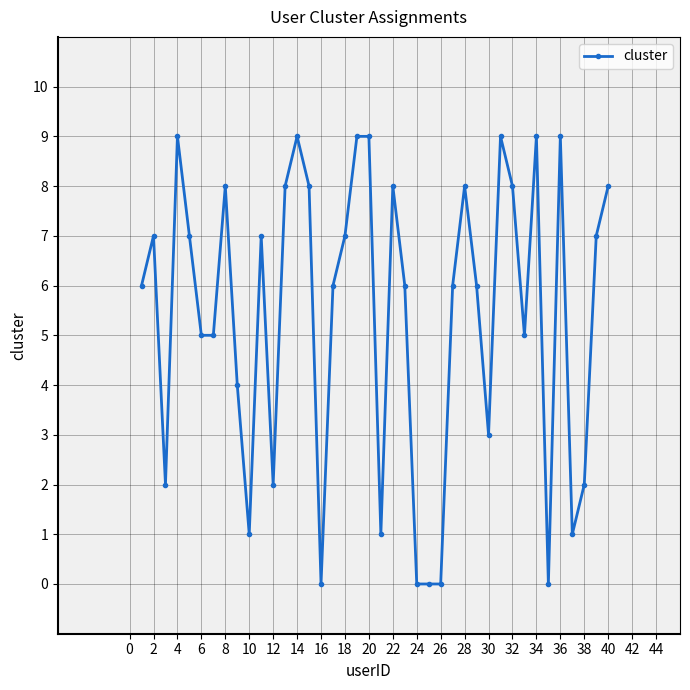

Count the number of data series in this chart.

1